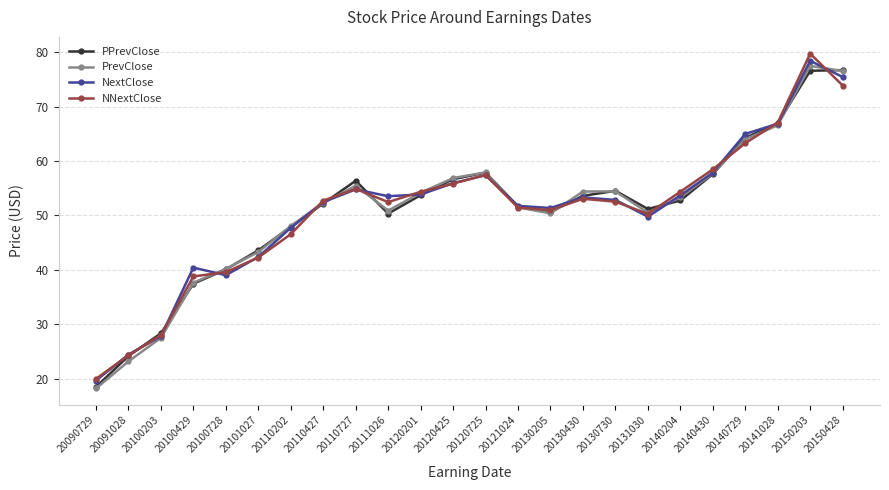

True or false: PPrevClose has a value of 88.4 at 20131030.

False